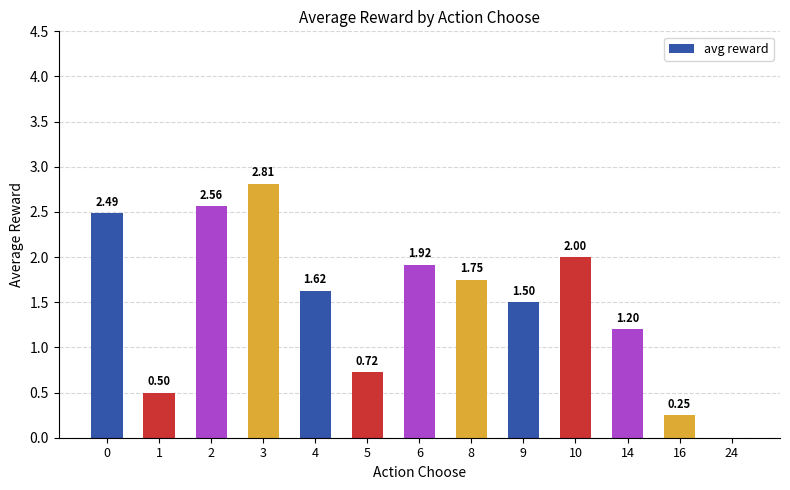

Between 8 and 4, which is larger?

8